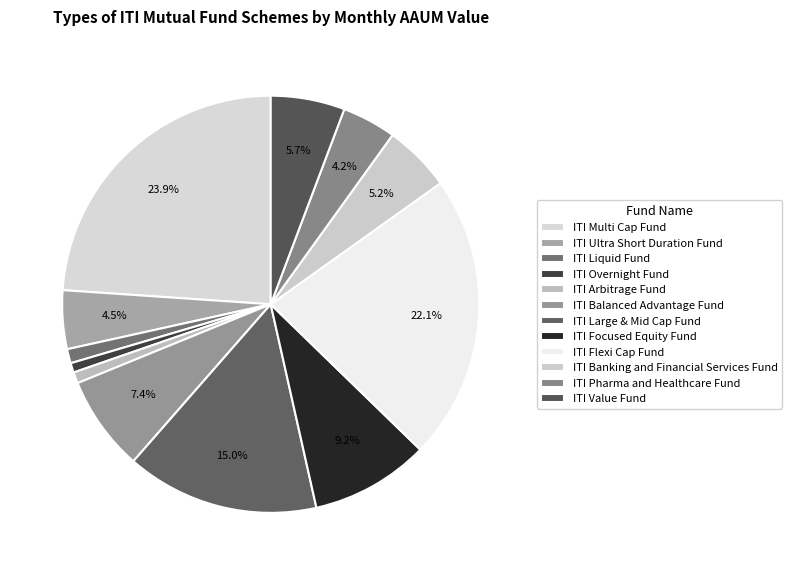

The ITI Overnight Fund slice represents 11% of the pie. True or false?

False